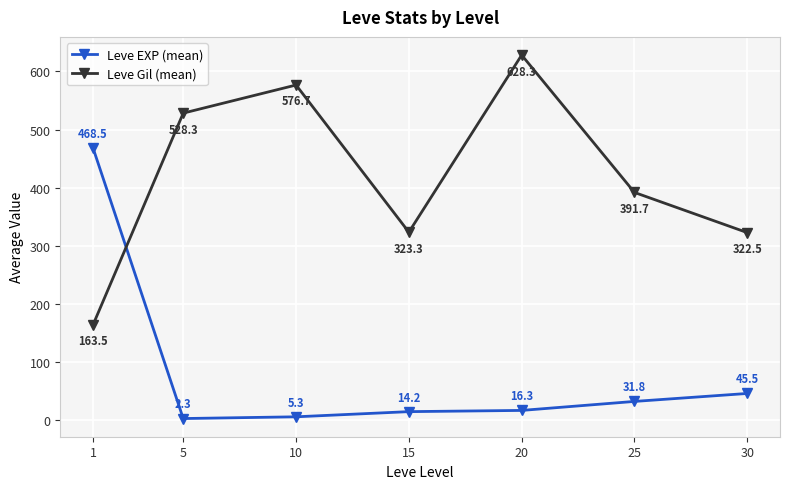

Where is the first local minimum for Leve EXP (mean)?

5